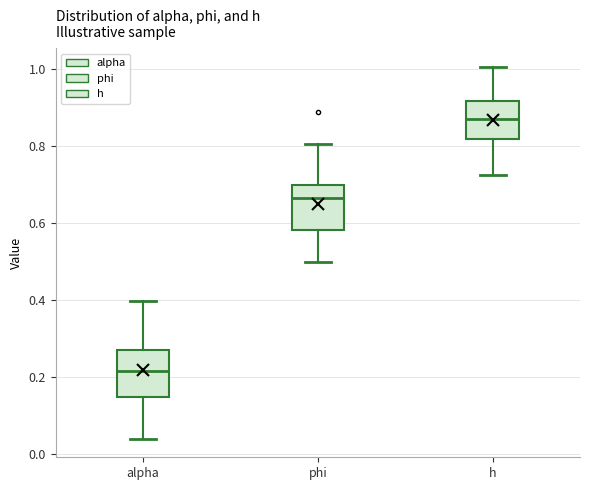

Which box's median line is the highest?

h